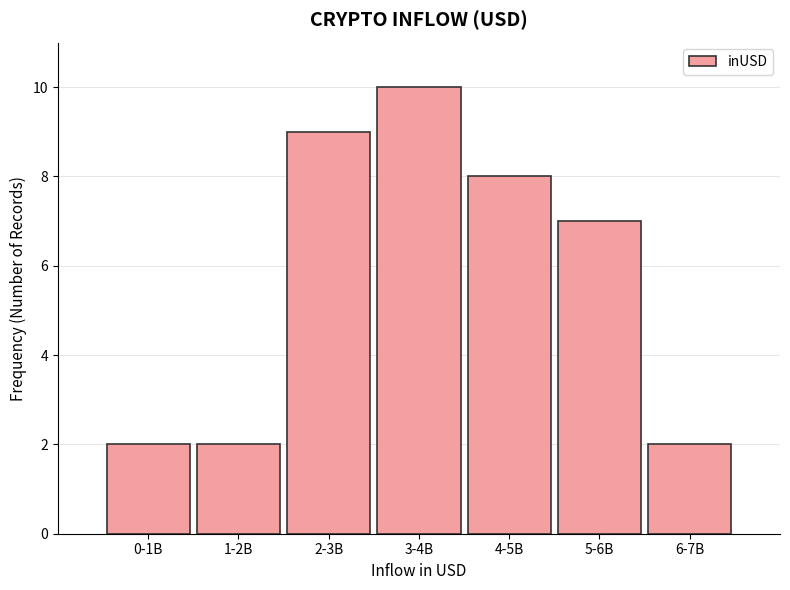

Reading left to right, transcribe all the data shown in this chart.

2	2	9	10	8	7	2